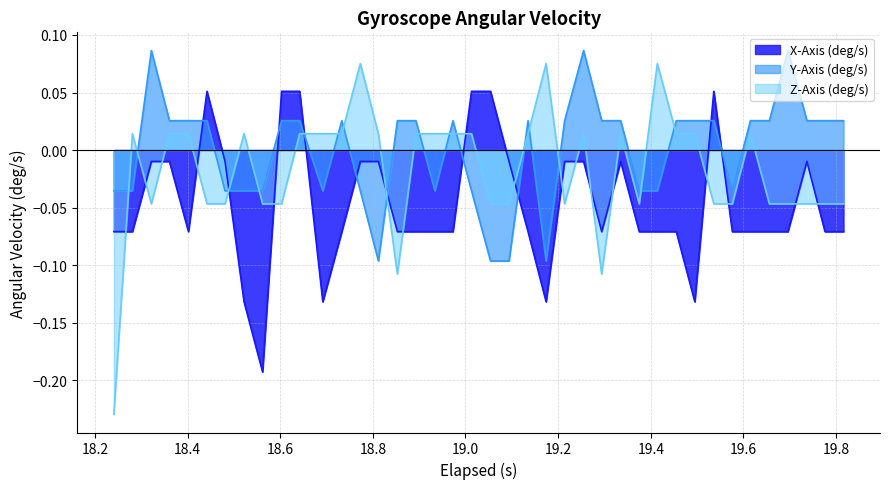

Which series ends up on top after the final intersection of X-Axis (deg/s) and Y-Axis (deg/s)?

Y-Axis (deg/s)